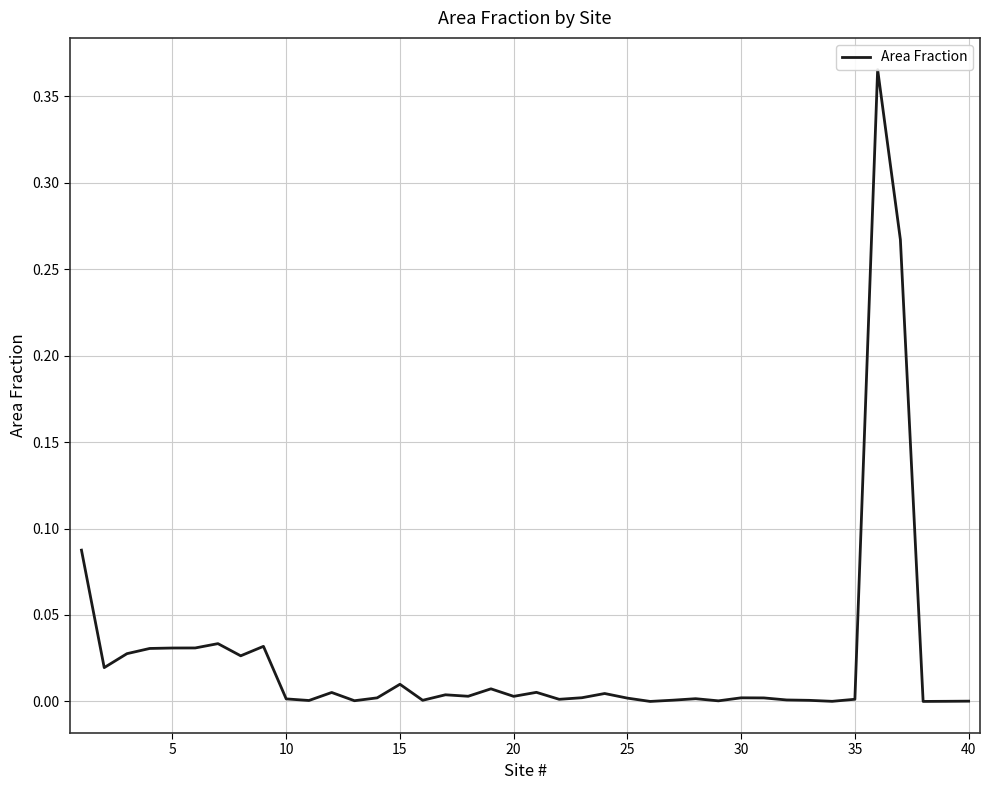

How many points are higher than both their immediate neighbors (excluding endpoints)?

11